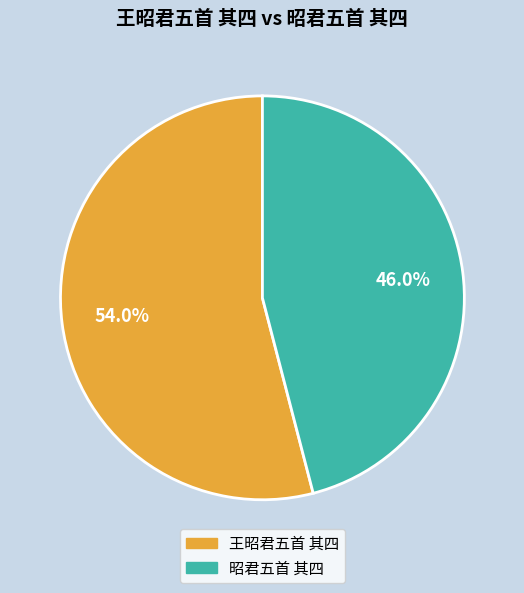

The 王昭君五首 其四 slice represents 54% of the pie. True or false?

True